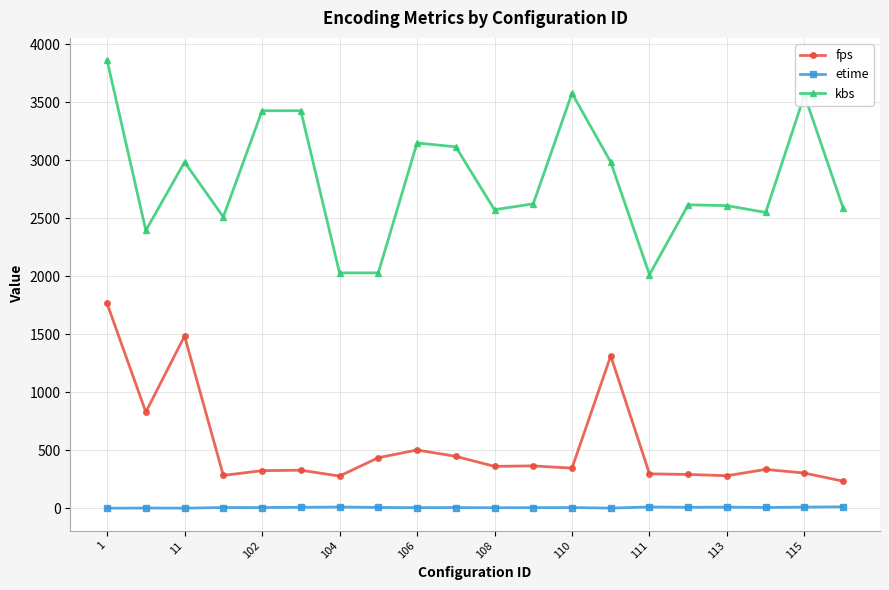

What is the minimum value for fps?

234.5